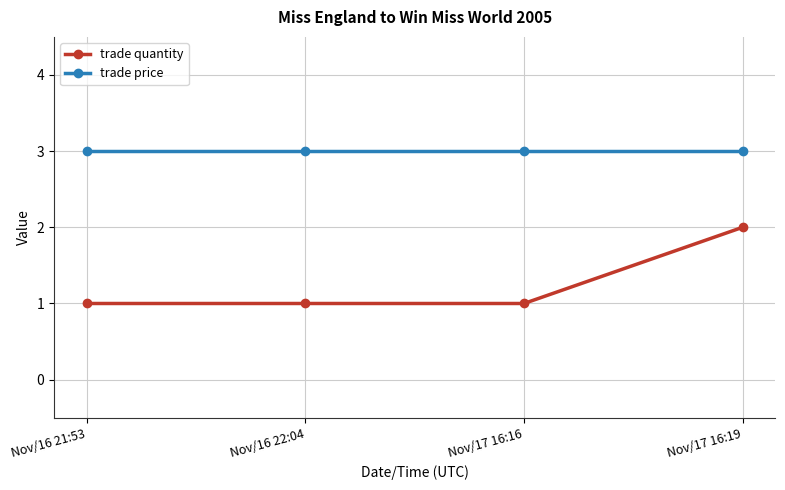

What is the sum of all trade price values?

12